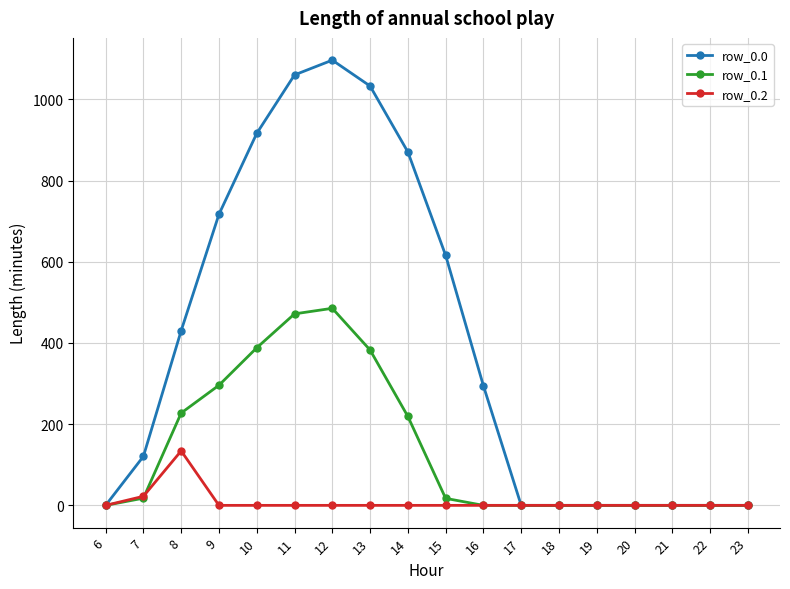

What is the sum of all row_0.2 values?

156.5